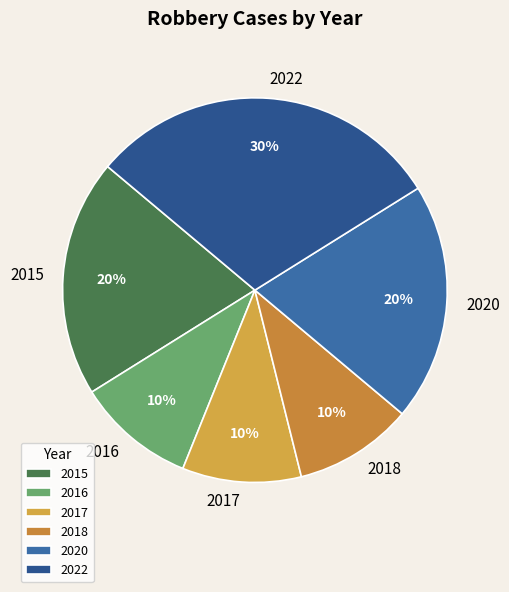

Is the sum of 2016 and 2022 greater than half?

No